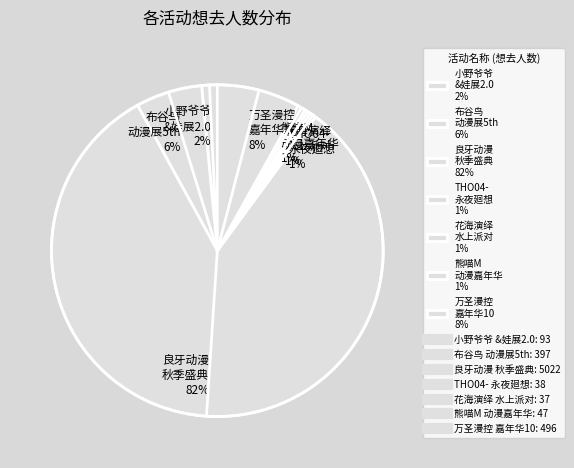

Is the sum of 良牙动漫 秋季盛典 82% and 花海演绎 水上派对 1% greater than half?

Yes